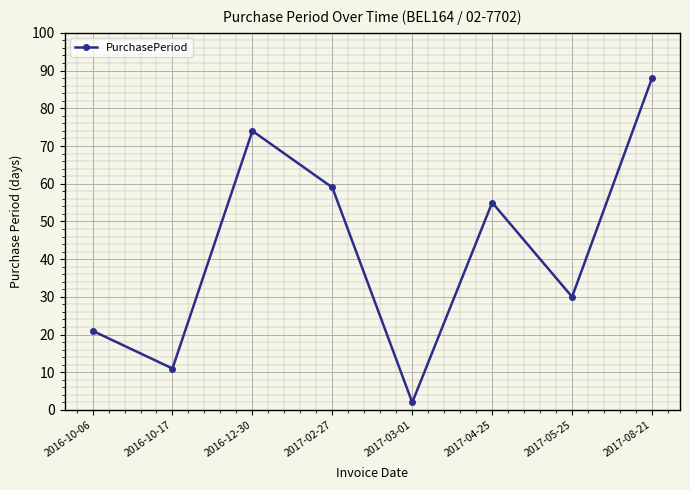

Reading left to right, transcribe all the data shown in this chart.

2016-10-06=21	2016-10-17=11	2016-12-30=74	2017-02-27=59	2017-03-01=2	2017-04-25=55	2017-05-25=30	2017-08-21=88